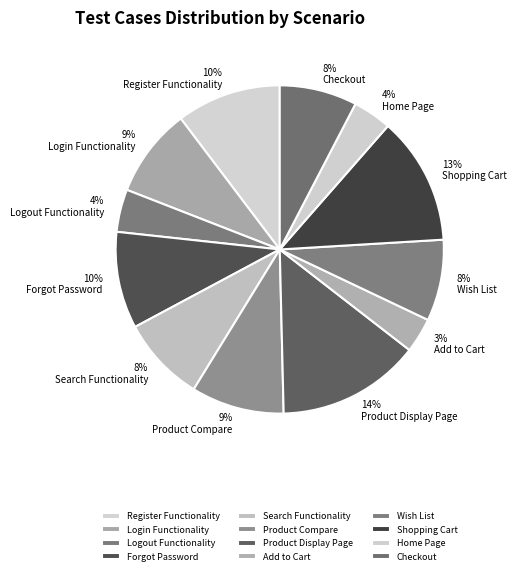

To the nearest percent, what percentage of the pie is Logout Functionality?

4%